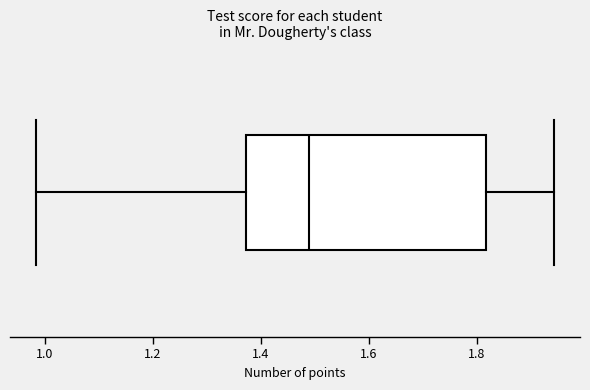

Read this box plot against the x-axis: the position of the median line, the range covered by the box, and the ends of both whiskers. The values are not printed on the chart, so give them approximately, as read against the axis.

median 1.48, box 1.38 to 1.82, whiskers 0.98 to 1.94